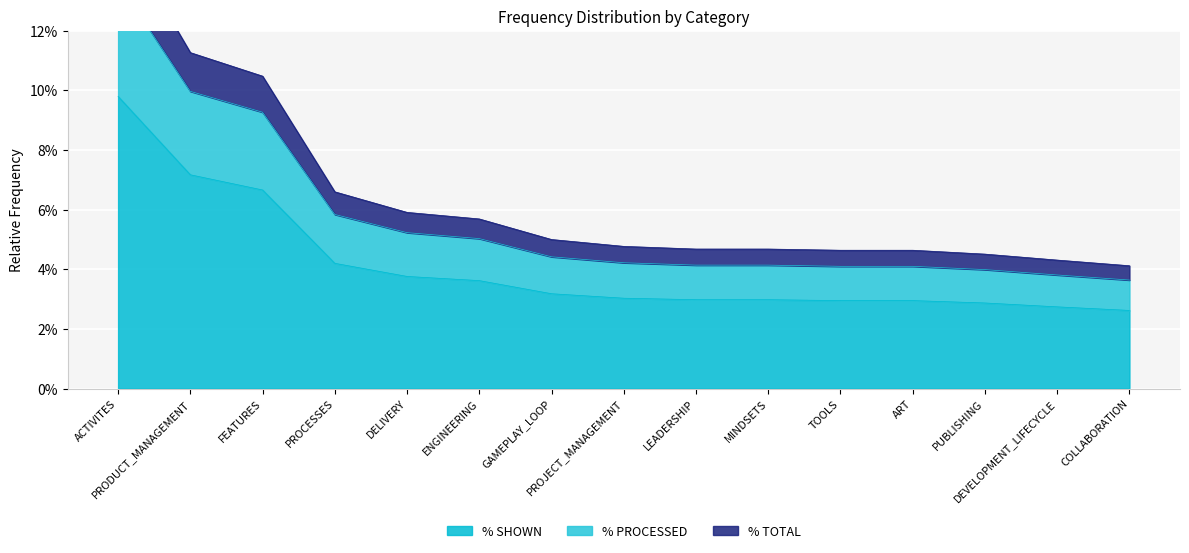

True or false: % PROCESSED has a value of 0.0 at PUBLISHING.

False